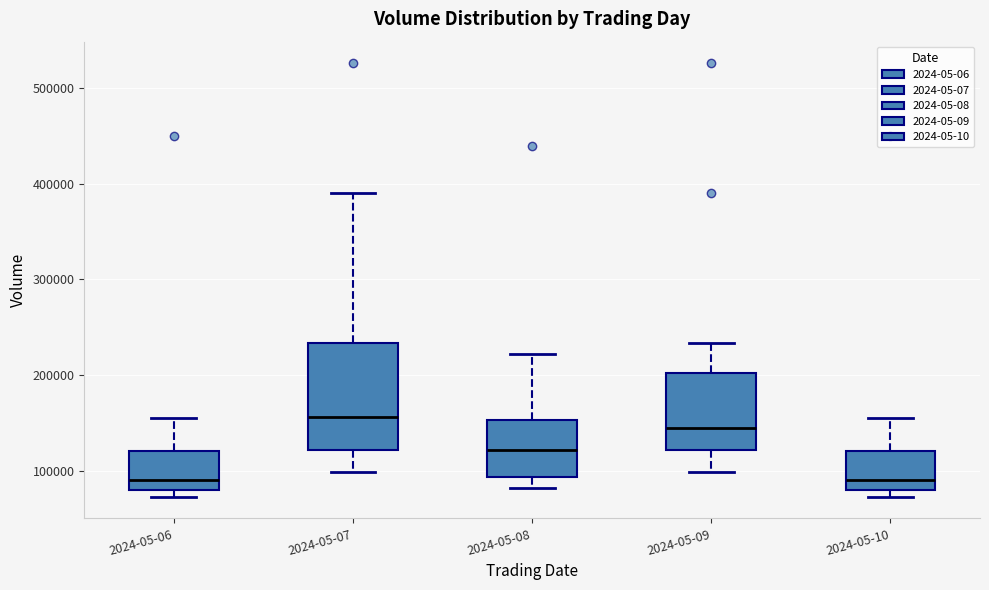

Reading left to right, transcribe this box plot: for each box, give where its median line is, the range the box spans, and where its two whiskers end, as read against the y-axis. The values are not printed on the chart, so give them approximately, as read against the axis.

2024-05-06: median 90000, box 80000 to 120000, whiskers 70000 to 150000
2024-05-07: median 160000, box 120000 to 230000, whiskers 100000 to 390000
2024-05-08: median 120000, box 90000 to 150000, whiskers 80000 to 220000
2024-05-09: median 140000, box 120000 to 200000, whiskers 100000 to 230000
2024-05-10: median 90000, box 80000 to 120000, whiskers 70000 to 150000